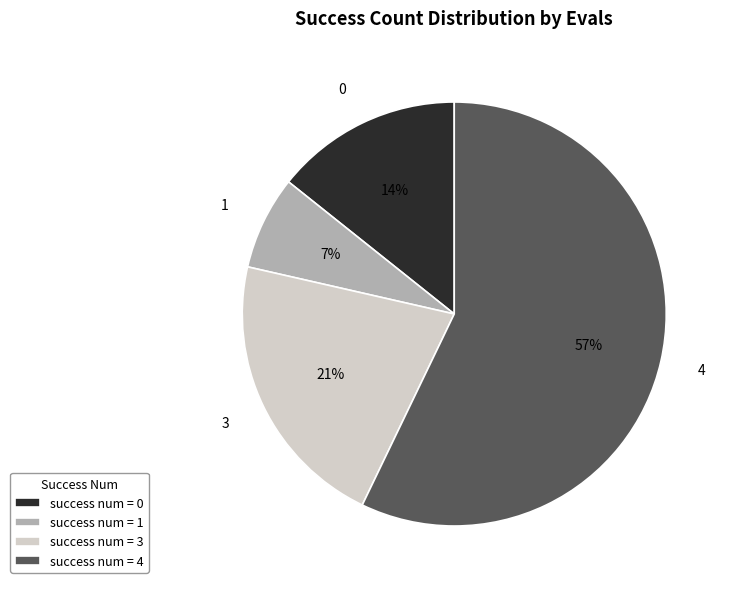

Is there any slice that represents more than half of the pie?

Yes